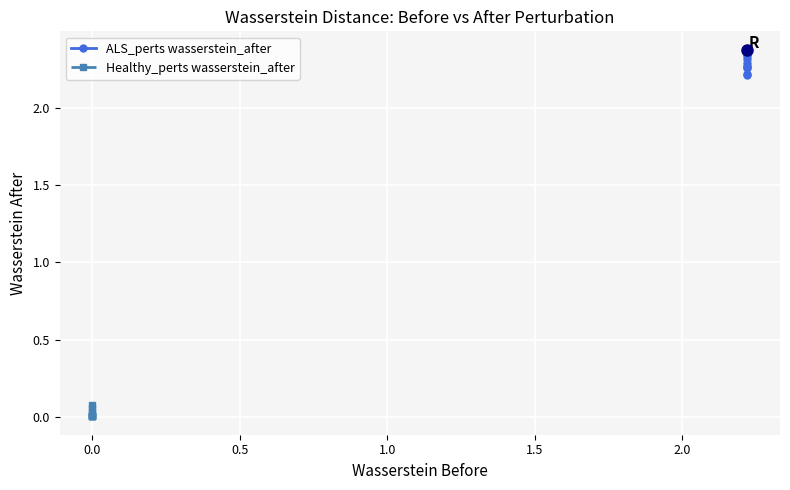

Count the number of data series in this chart.

2